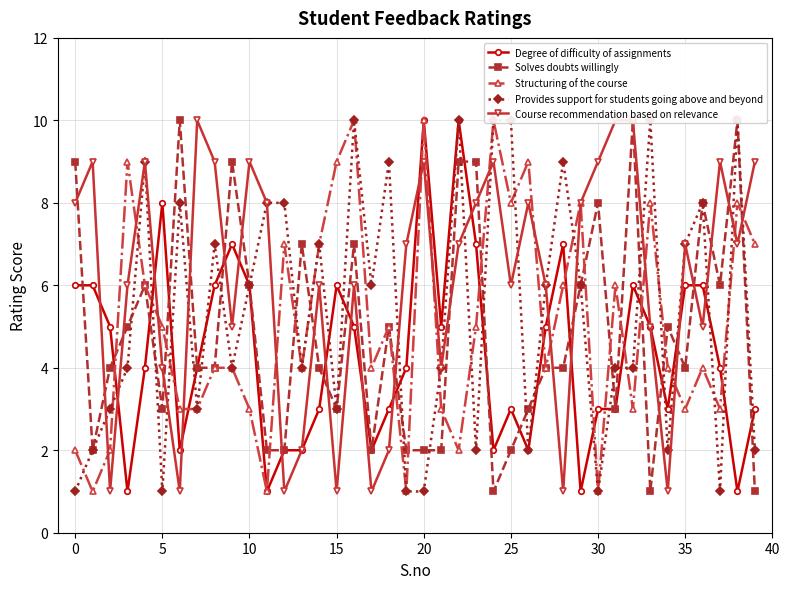

Which series ends up on top after the final intersection of Provides support for students going above and beyond and Structuring of the course?

Structuring of the course